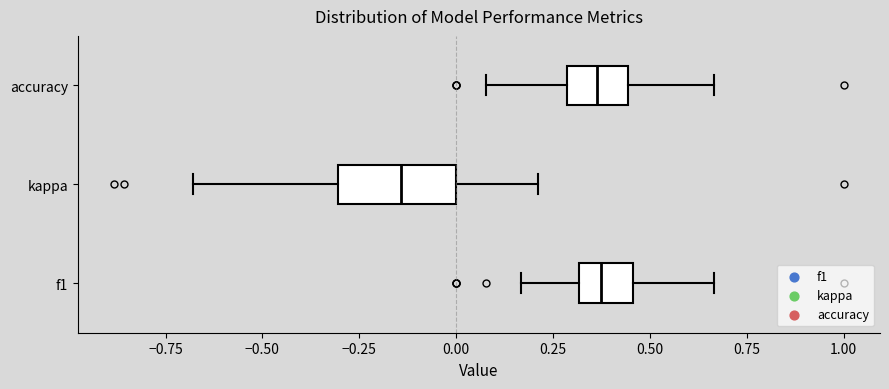

Reading bottom to top, read every box against the x-axis: the position of its median line, the range the box covers, and the ends of its whiskers. The values are not printed on the chart, so give them approximately, as read against the axis.

f1: median 0.35, box 0.30 to 0.45, whiskers 0.15 to 0.65
kappa: median -0.15, box -0.30 to 0.00, whiskers -0.70 to 0.20
accuracy: median 0.35, box 0.30 to 0.45, whiskers 0.10 to 0.65